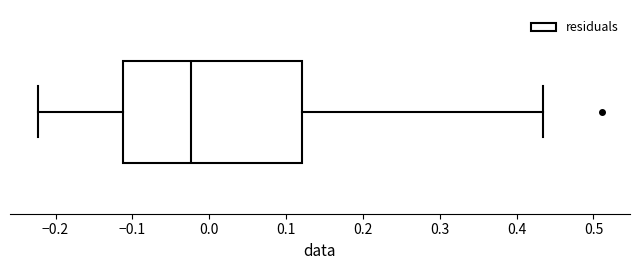

Read this box plot against the x-axis: the position of the median line, the range covered by the box, and the ends of both whiskers. The values are not printed on the chart, so give them approximately, as read against the axis.

median -0.02, box -0.11 to 0.12, whiskers -0.22 to 0.43